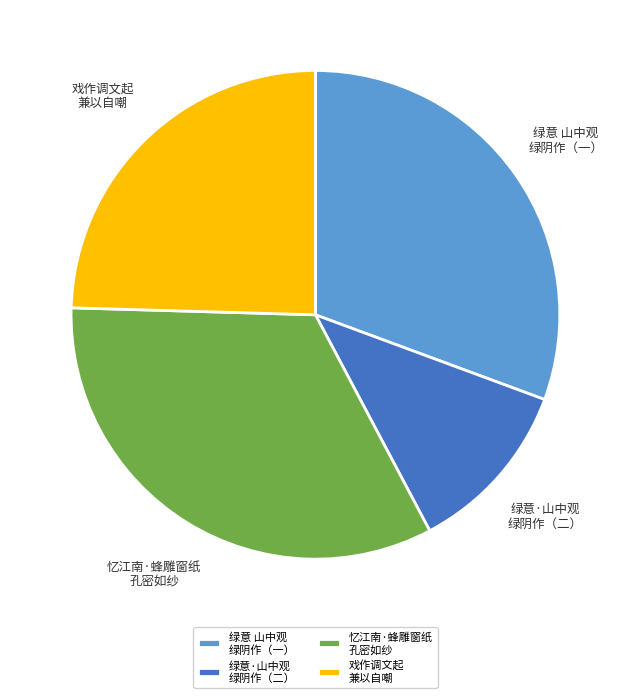

What is the largest slice in the pie chart?

忆江南·蜂雕窗纸 孔密如纱